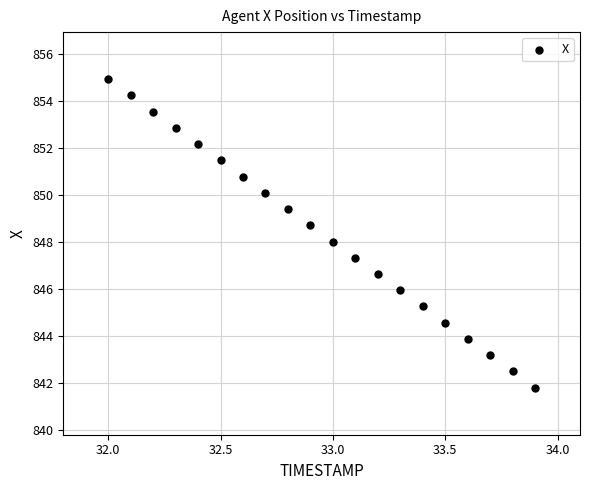

What is the range of X values (max minus min)?

1.9